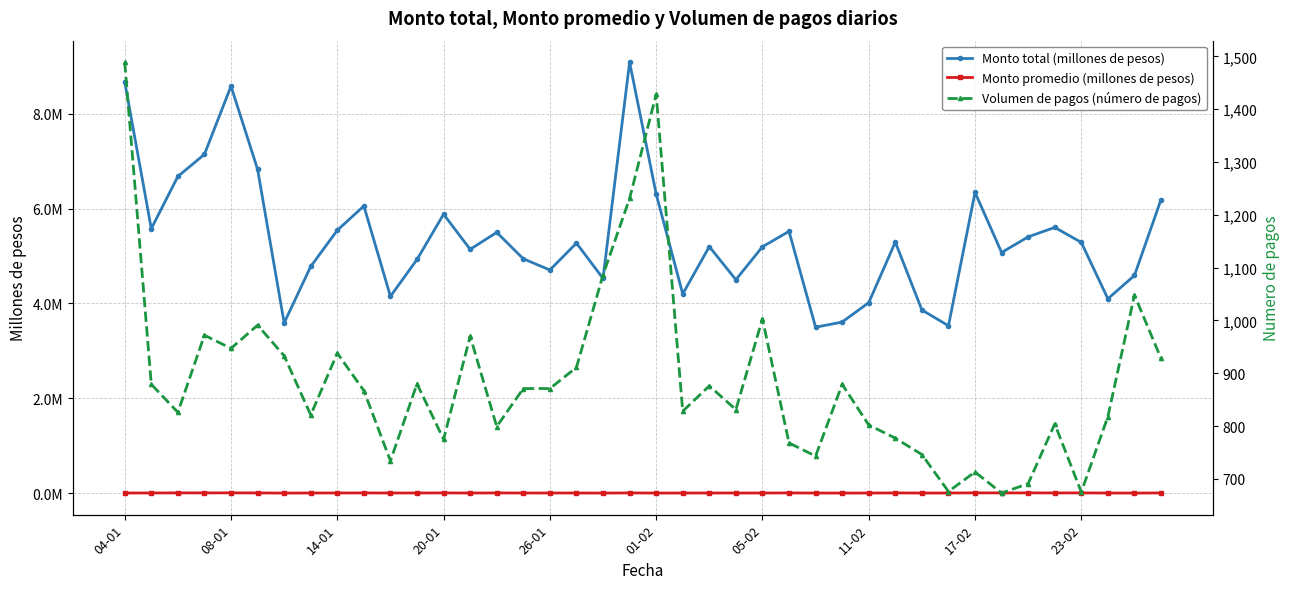

Which series has the widest spread of values?

Monto total (millones de pesos)